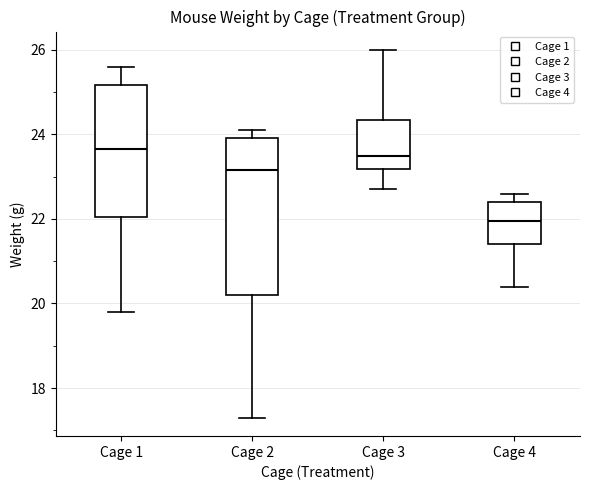

Which box is the tallest, from its lower edge to its upper edge?

Cage 2